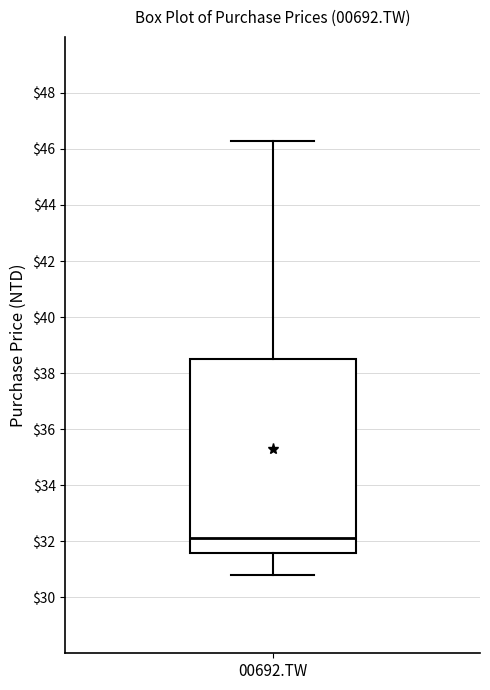

Where is the lower edge of the box for 00692.TW on the y-axis? The values are not printed on the chart, so give them approximately, as read against the axis.

31.6